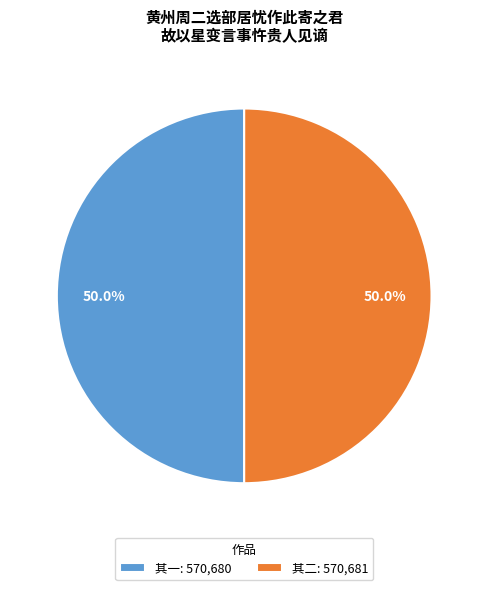

Approximately how many times larger is the value at 其二: 570,681 compared to 其一: 570,680?

1.0